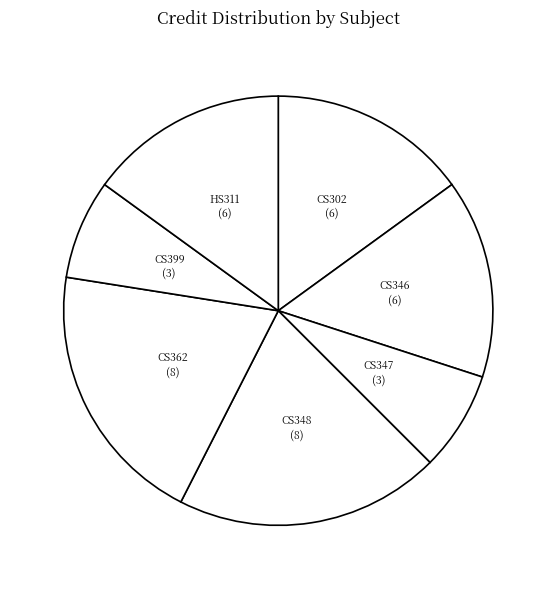

What is the ratio of the value at CS347 to the value at HS311?

0.5